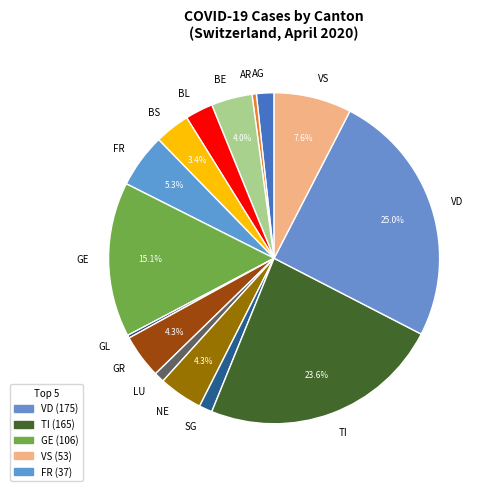

Is there any slice that represents more than half of the pie?

No